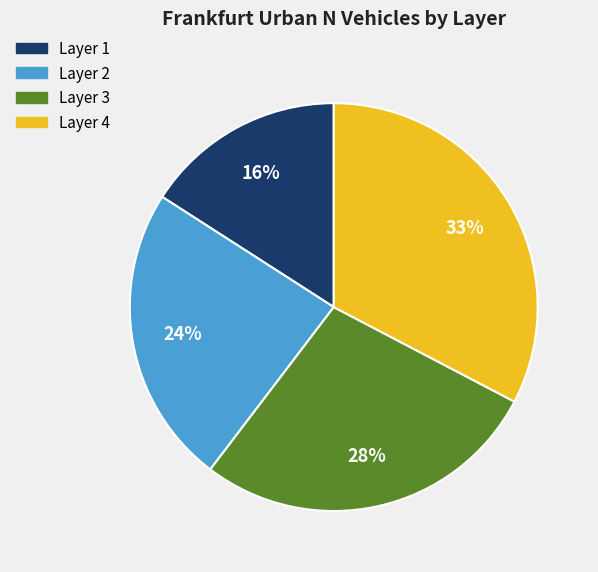

The Layer 4 slice represents 33% of the pie. True or false?

True